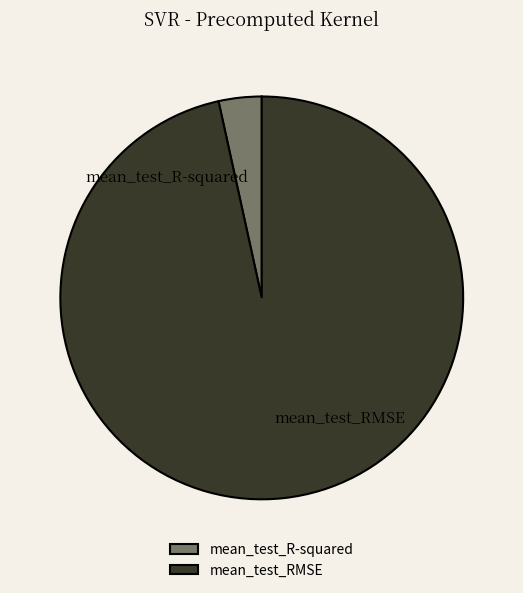

True or false: mean_test_RMSE accounts for 85% of the total.

False